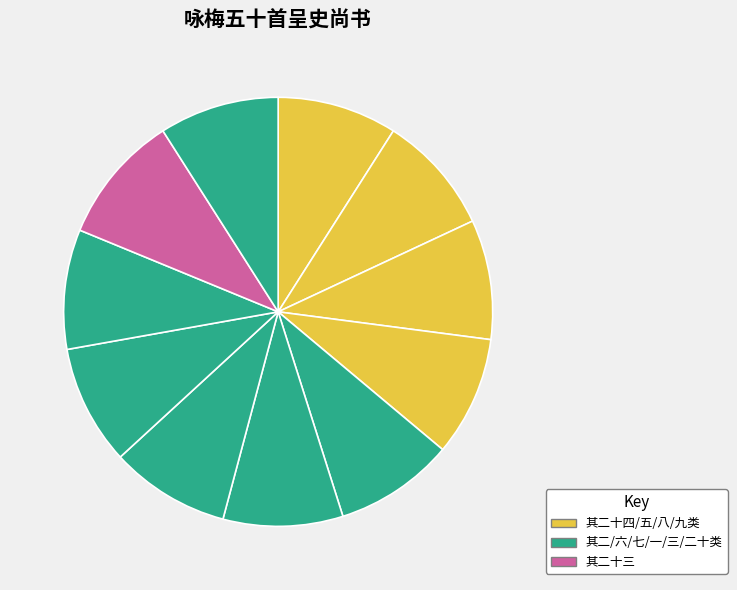

Which category has the biggest portion of the pie?

咏梅五十首呈史尚书 其二十三